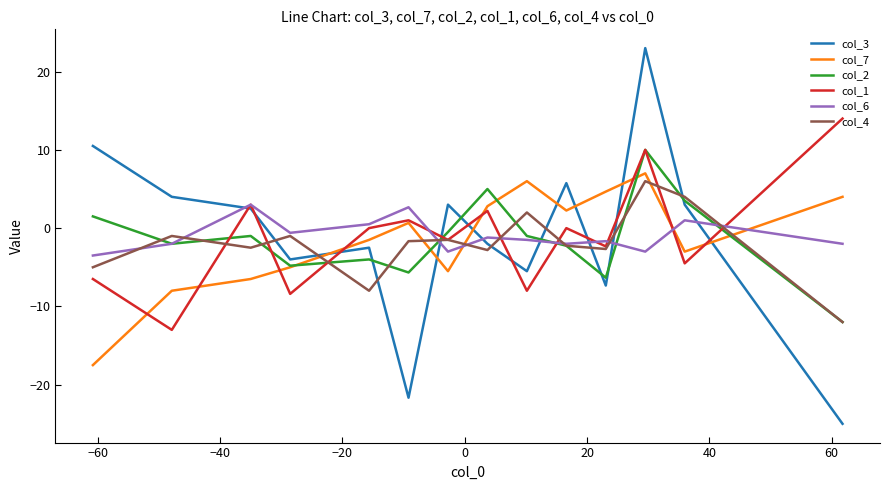

Which series has the widest spread of values?

col_3